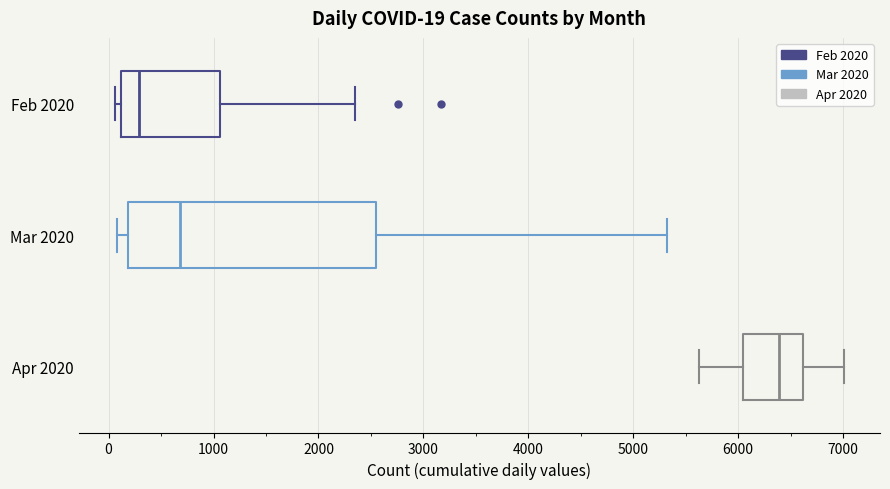

Comparing the boxes themselves (not the whiskers), which one is the widest?

Mar 2020